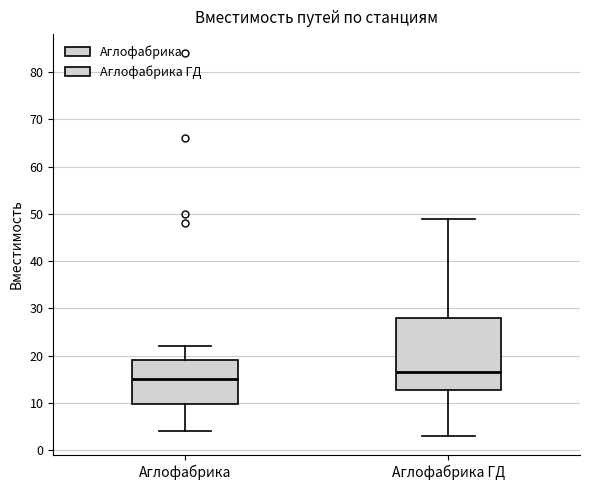

Where does the upper whisker of the box for Аглофабрика end on the y-axis? The values are not printed on the chart, so give them approximately, as read against the axis.

22